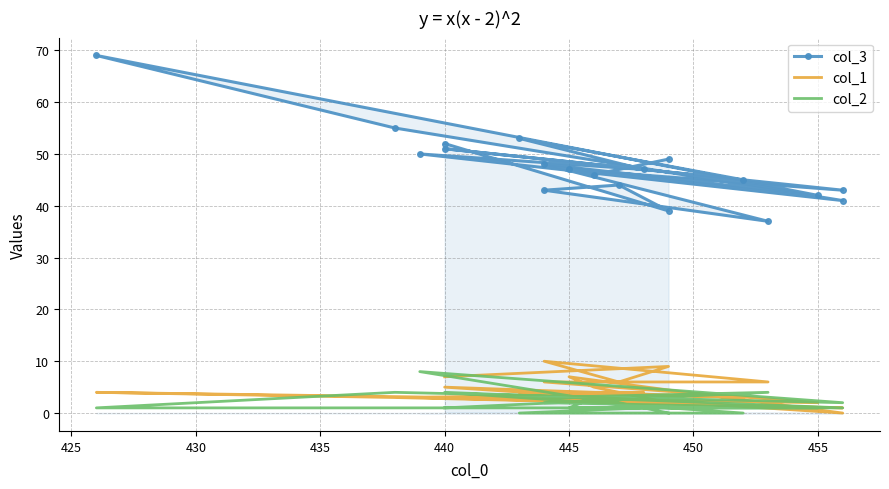

Between 420 and 445, which series saw the biggest shift?

col_3